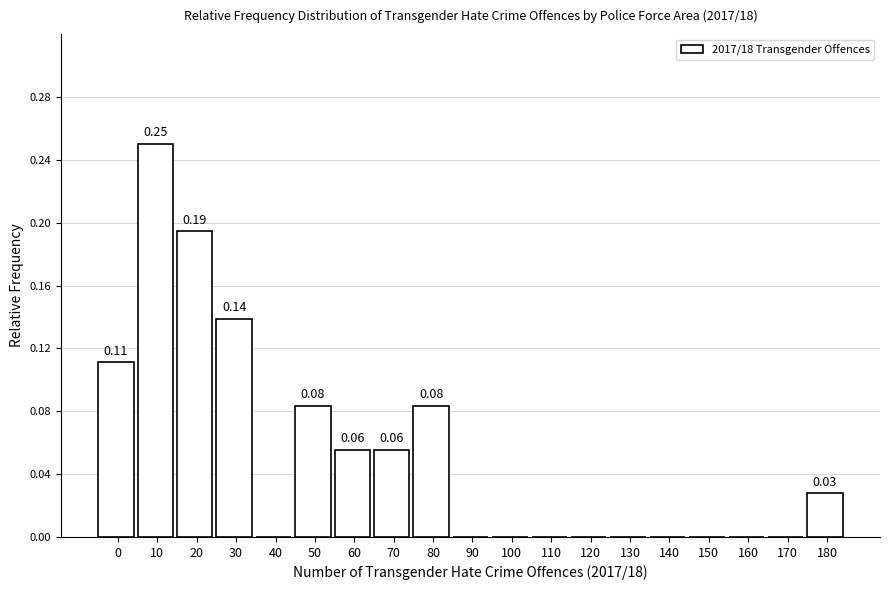

Between 100 and 80, which is larger?

80